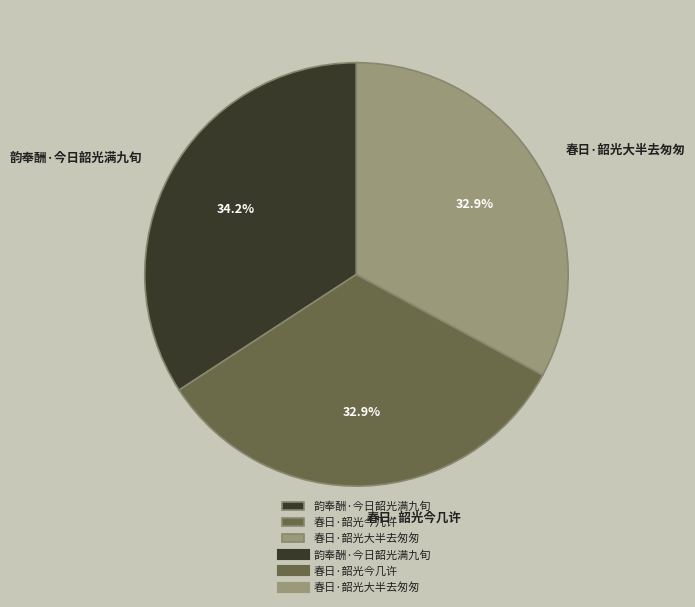

How many slices are in this pie chart?

3